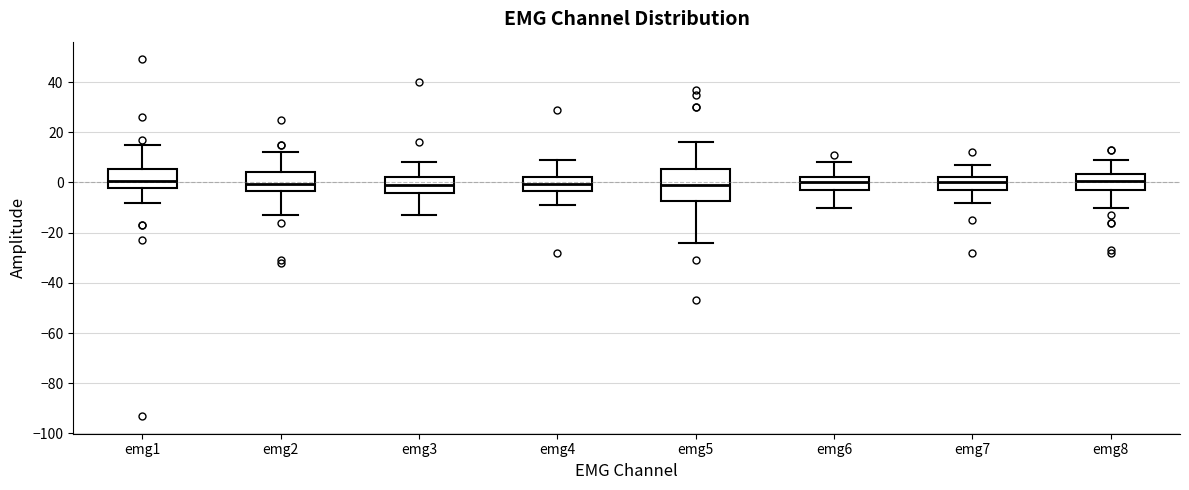

Where does the median line of the box for emg7 sit on the y-axis? The values are not printed on the chart, so give them approximately, as read against the axis.

0